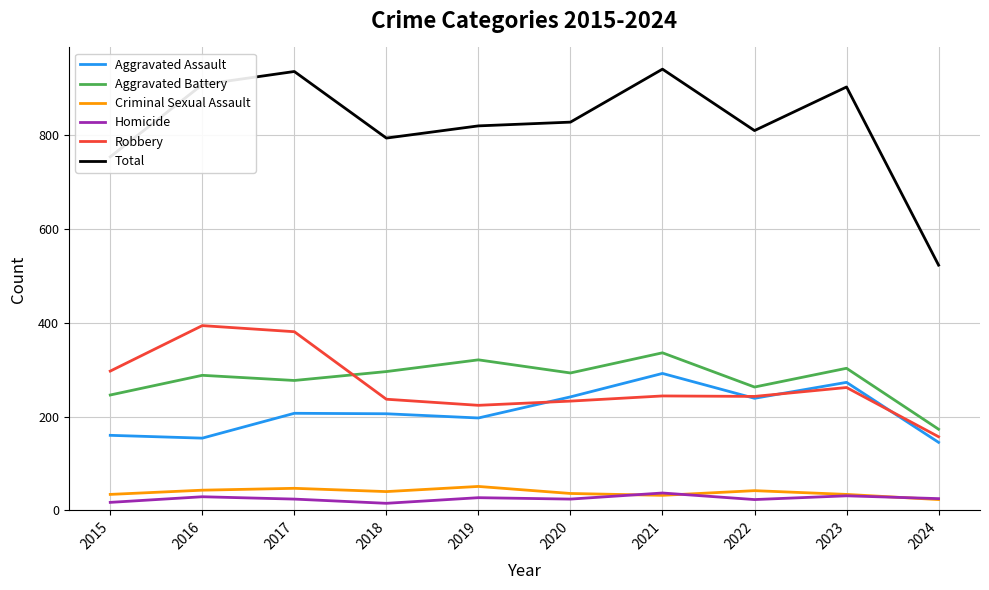

Which series has the widest spread of values?

Total